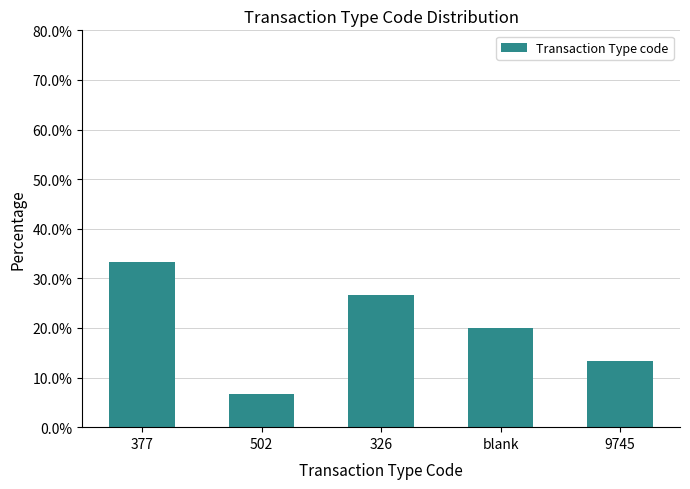

Rank the categories by value from lowest to highest.

502, 9745, blank, 326, 377